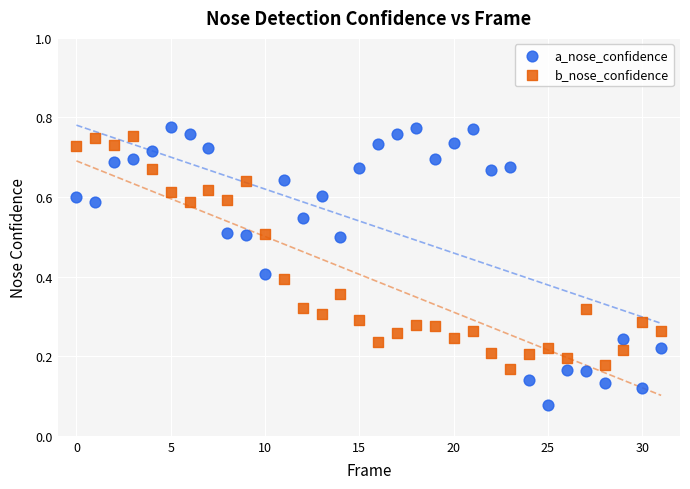

Which series reaches the minimum Y coordinate?

a_nose_confidence